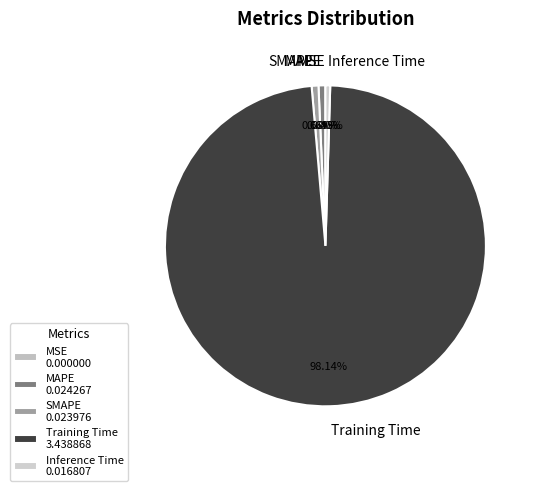

To the nearest percent, what is the average slice percentage?

20%